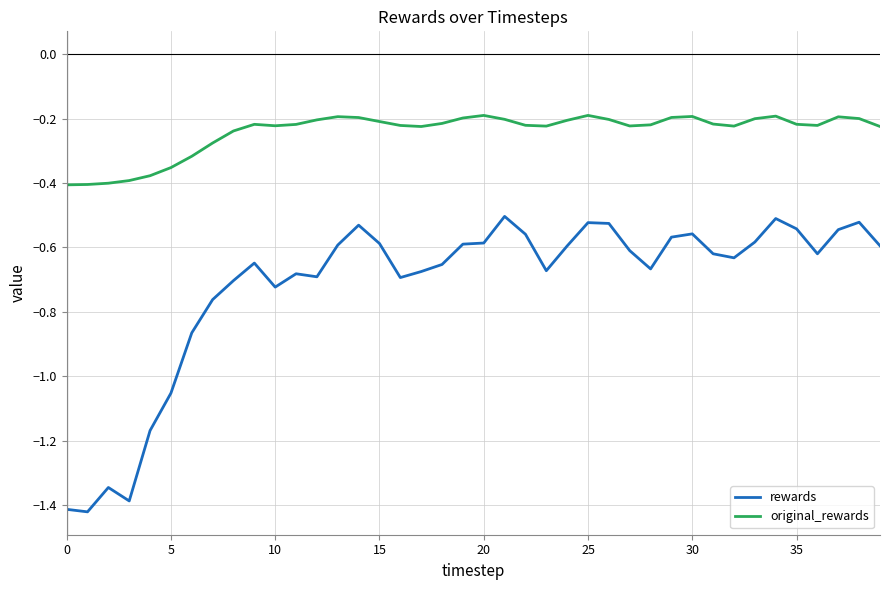

True or false: rewards and original_rewards cross at least once.

False